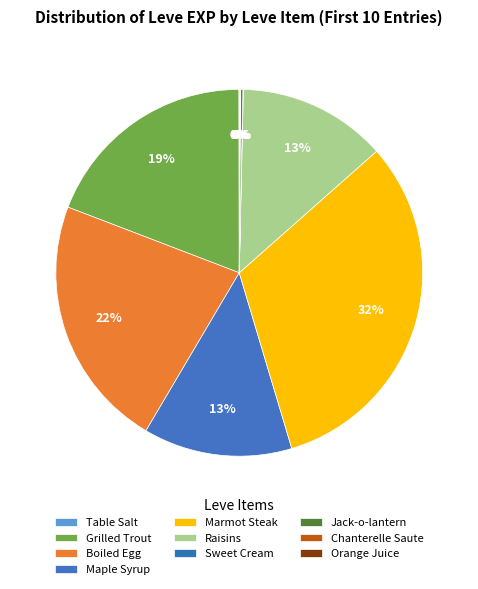

Rank the categories by value from highest to lowest.

Marmot Steak, Boiled Egg, Grilled Trout, Maple Syrup, Raisins, Jack-o-lantern, Orange Juice, Table Salt, Sweet Cream, Chanterelle Saute